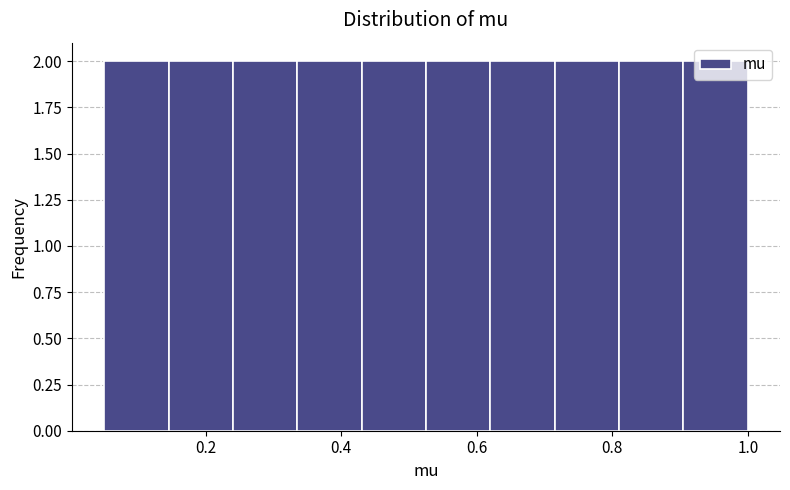

Reading left to right, transcribe this chart: for each bar, give the range it covers on the x-axis and its height. Neither the bar edges nor the heights are printed on the chart, so give them approximately, as read against the axes.

0.050 to 0.145: 2
0.145 to 0.240: 2
0.240 to 0.335: 2
0.335 to 0.430: 2
0.430 to 0.525: 2
0.525 to 0.620: 2
0.620 to 0.715: 2
0.715 to 0.810: 2
0.810 to 0.905: 2
0.905 to 1.000: 2